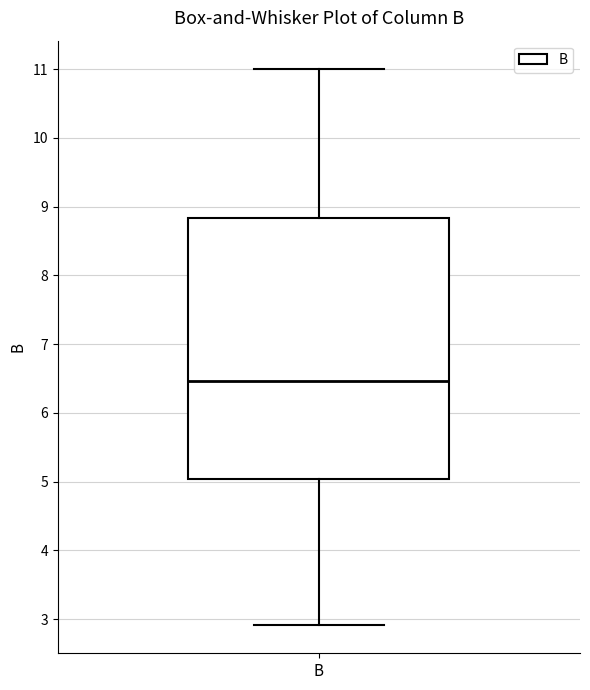

Read this box plot against the y-axis: the position of the median line, the range covered by the box, and the ends of both whiskers. The values are not printed on the chart, so give them approximately, as read against the axis.

median 6.5, box 5.0 to 8.8, whiskers 2.9 to 11.0